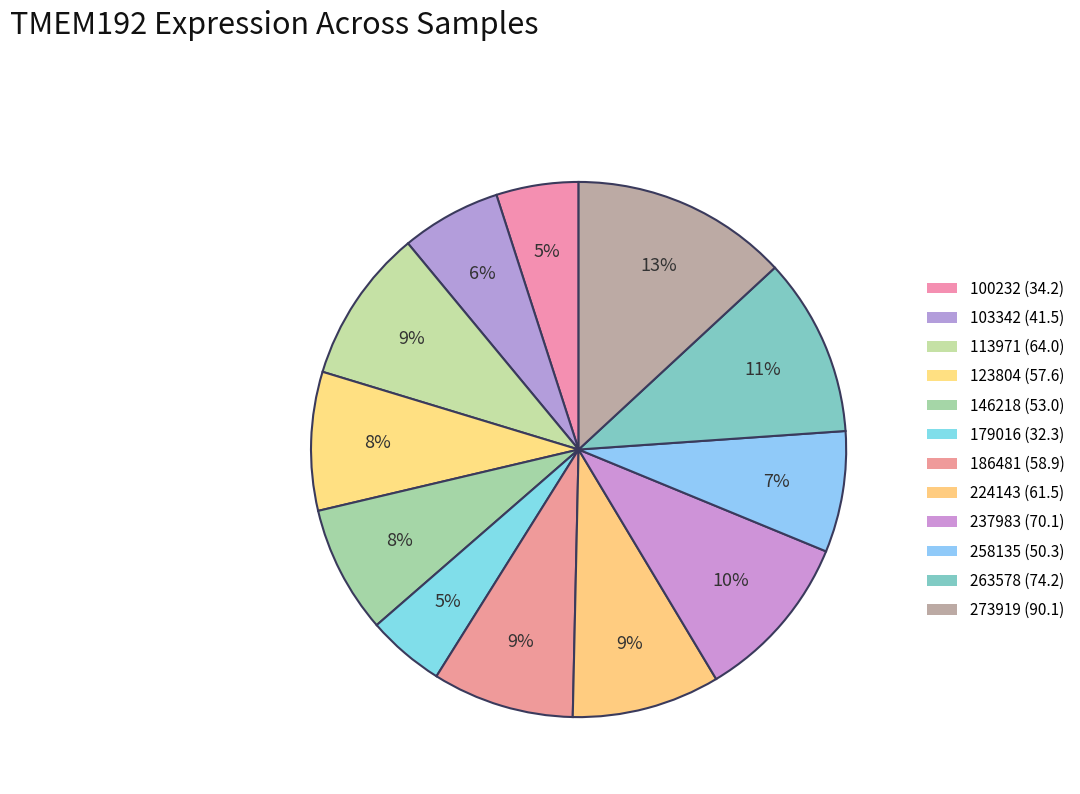

Is it true that 103342 is 6% of the pie?

True